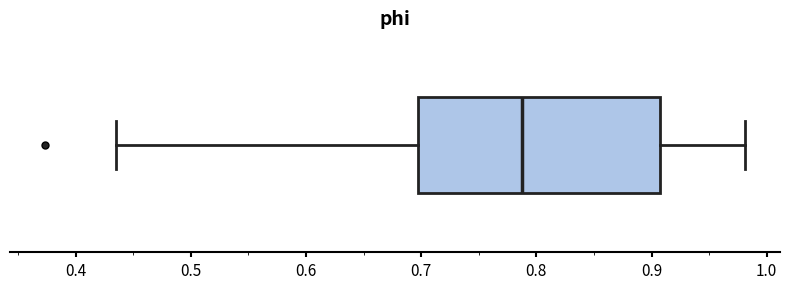

Transcribe this box plot: give where the median line is, the range the box spans, and where the two whiskers end, as read against the x-axis. The values are not printed on the chart, so give them approximately, as read against the axis.

median 0.79, box 0.70 to 0.91, whiskers 0.44 to 0.98